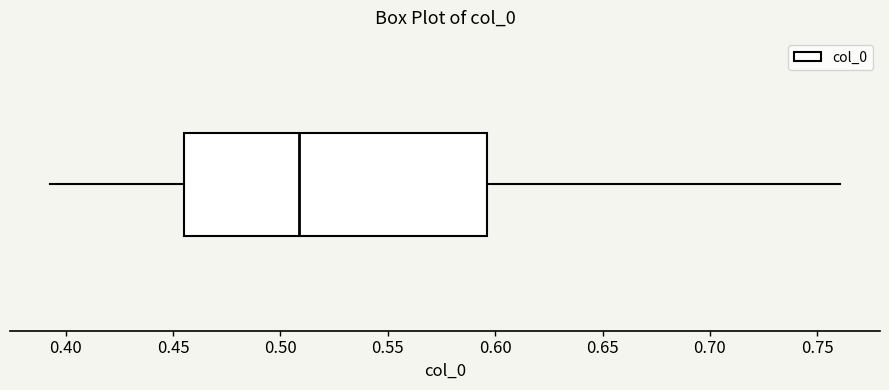

Read this box plot against the x-axis: the position of the median line, the range covered by the box, and the ends of both whiskers. The values are not printed on the chart, so give them approximately, as read against the axis.

median 0.510, box 0.455 to 0.595, whiskers 0.390 to 0.760